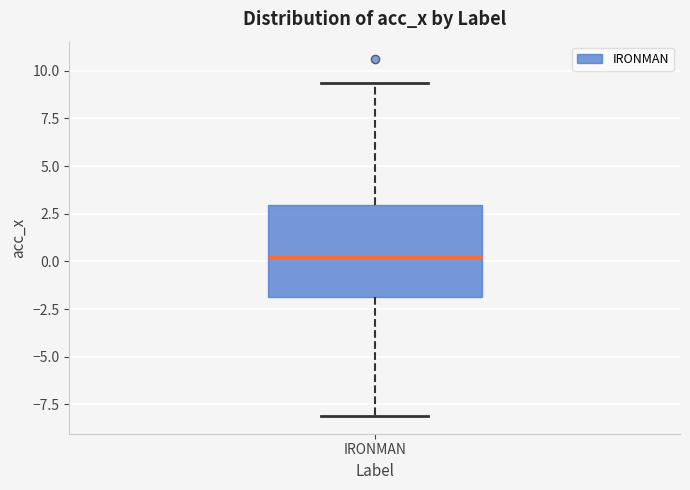

Transcribe this box plot: give where the median line is, the range the box spans, and where the two whiskers end, as read against the y-axis. The values are not printed on the chart, so give them approximately, as read against the axis.

median 0.0, box -2.0 to 3.0, whiskers -8.0 to 9.5